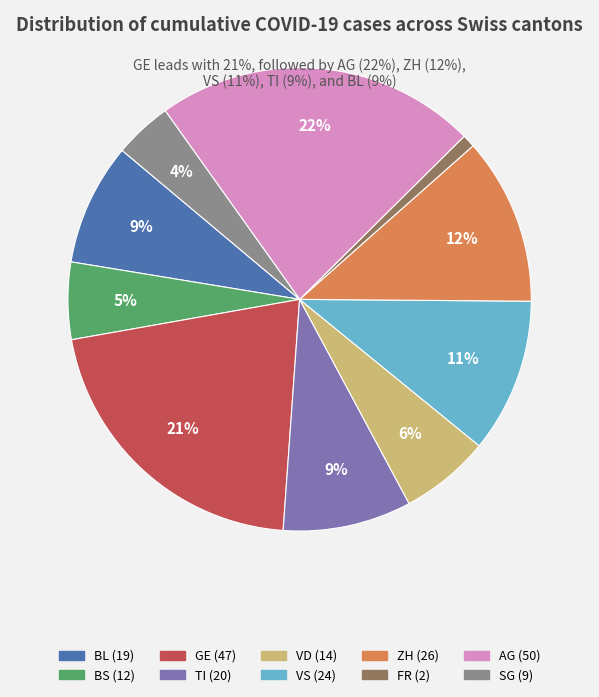

To the nearest percent, what is the average slice percentage?

10%